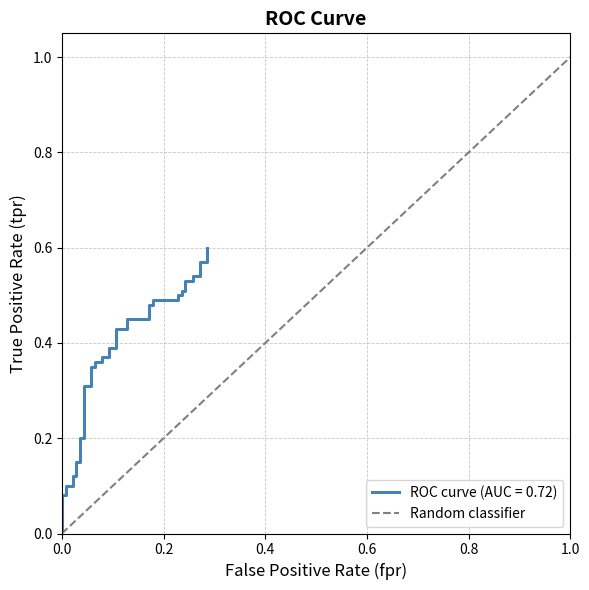

How many positive values are there?

1